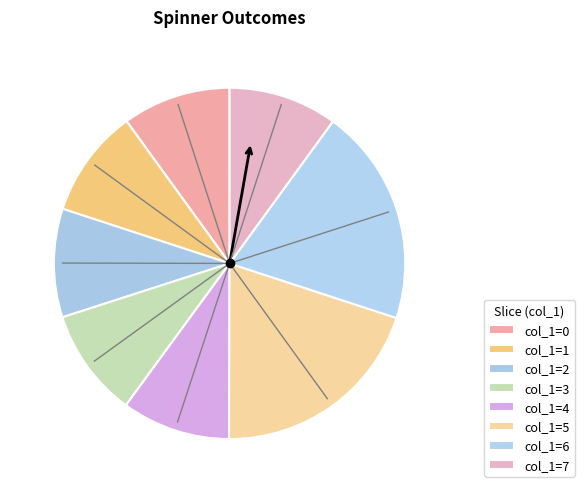

How many slices are in this pie chart?

8